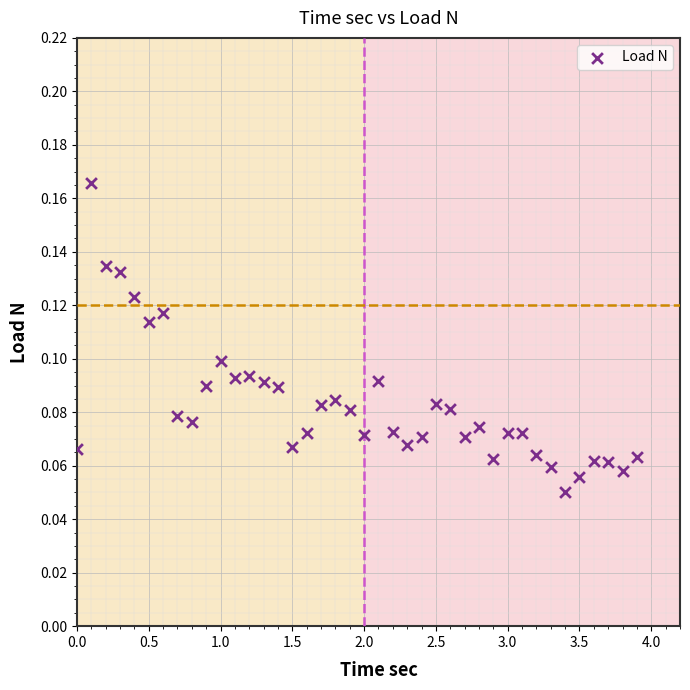

What is the range of X values (max minus min)?

3.9